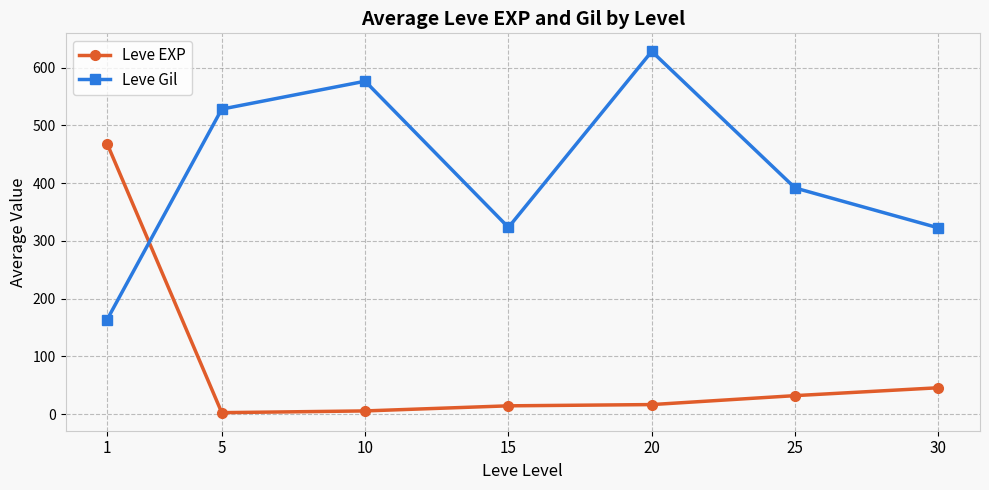

After their last crossing, which series has the higher values: Leve Gil or Leve EXP?

Leve Gil